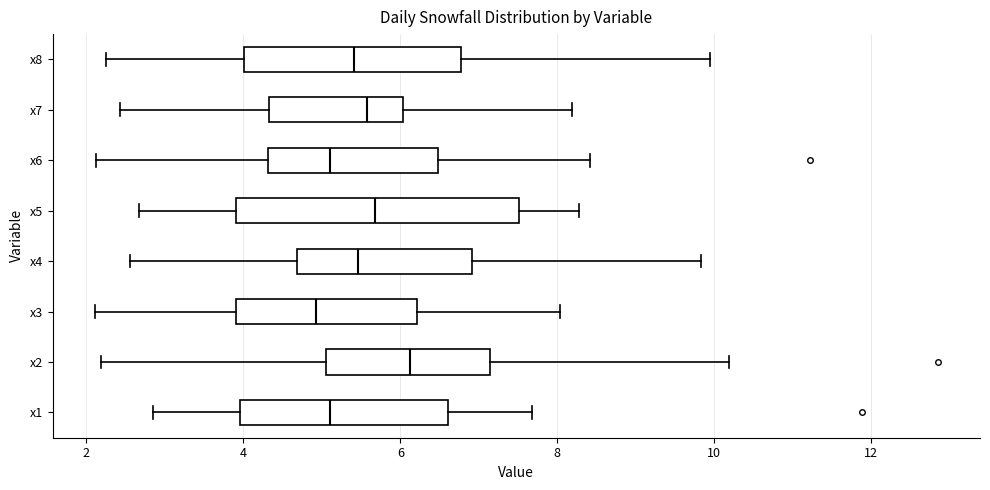

Which box has the furthest to the right median line?

x2